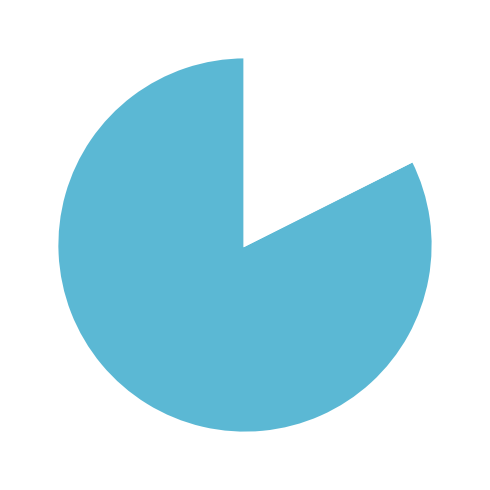

Does any single category account for the majority?

Yes